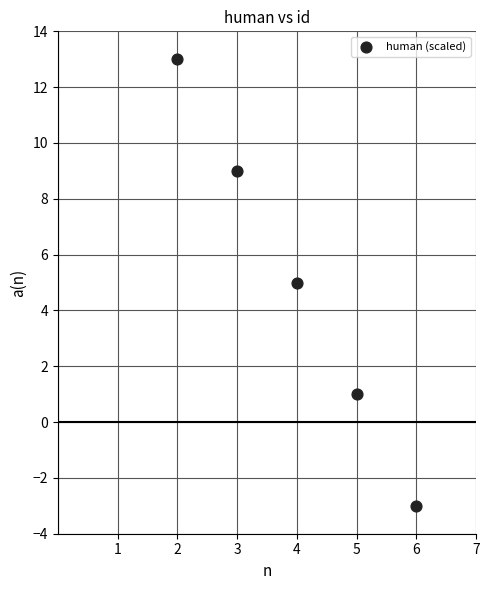

What is the range of Y values (max minus min)?

16